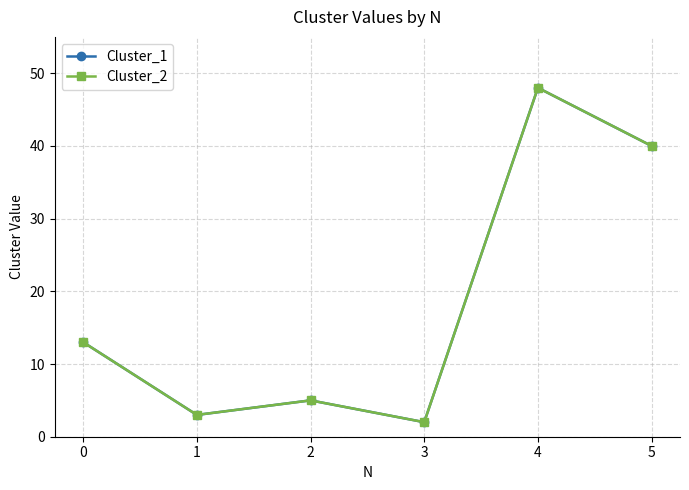

True or false: Cluster_2 and Cluster_1 cross at least once.

False